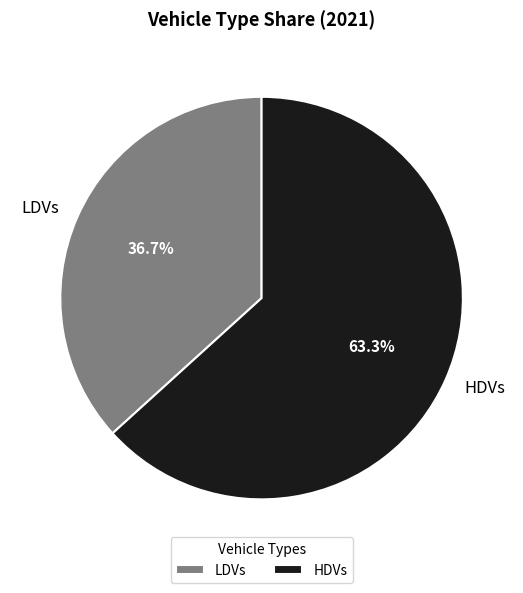

Does HDVs represent more than half of the total?

Yes